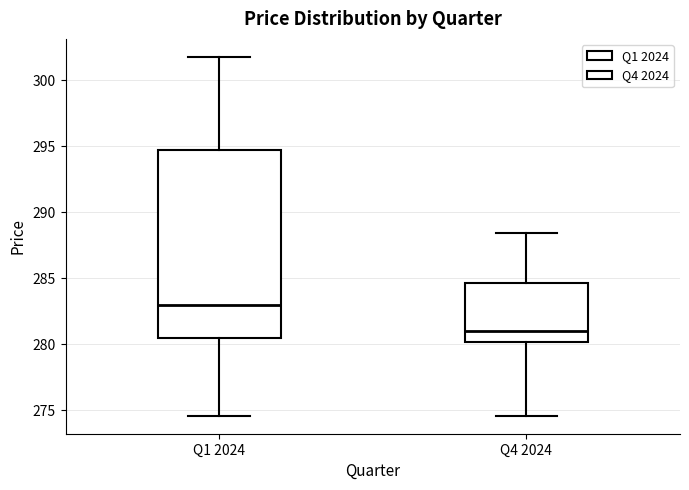

Reading left to right, read every box against the y-axis: the position of its median line, the range the box covers, and the ends of its whiskers. The values are not printed on the chart, so give them approximately, as read against the axis.

Q1 2024: median 283.0, box 280.5 to 295.0, whiskers 274.5 to 302.0
Q4 2024: median 281.0, box 280.0 to 284.5, whiskers 274.5 to 288.5